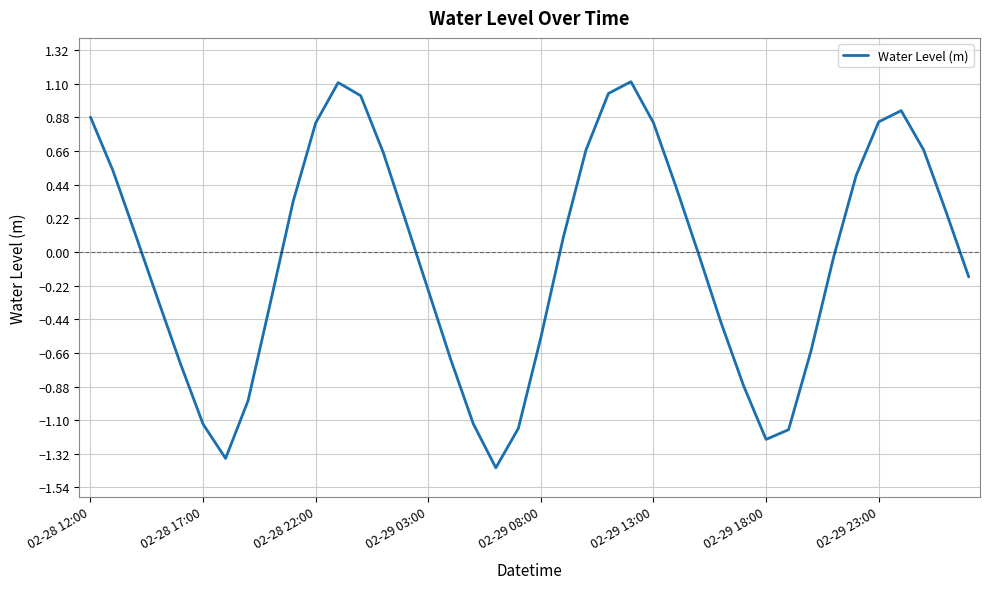

What is the difference between the maximum and minimum values?

2.5